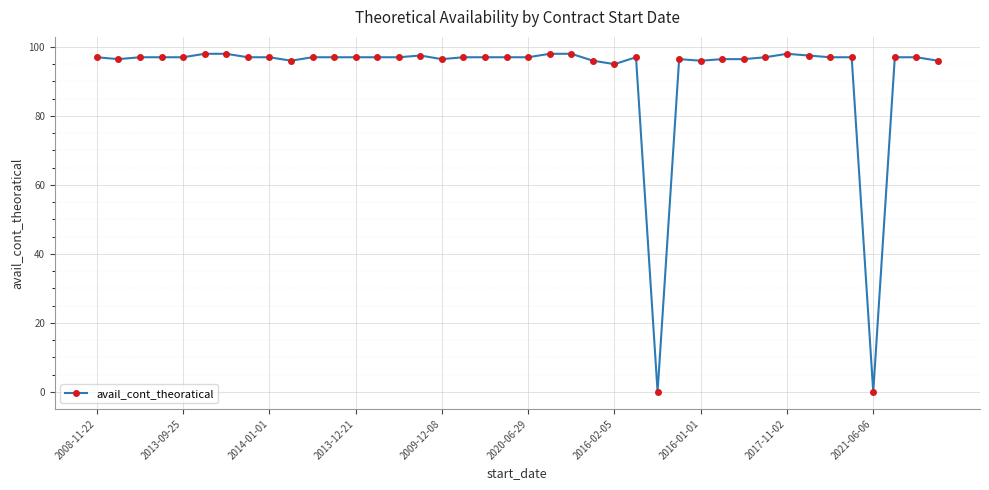

What is the difference between the second highest and minimum values?

98.0